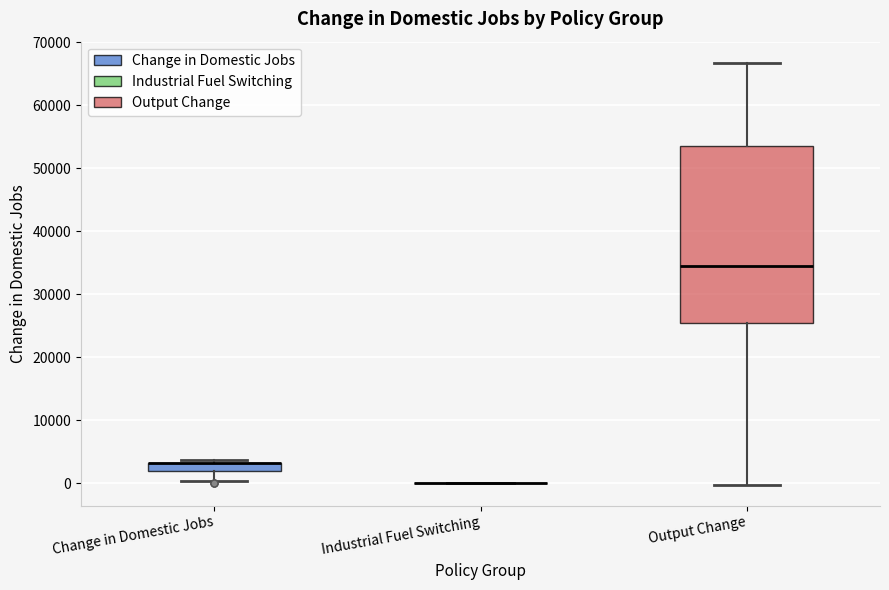

Which box is the tallest, from its lower edge to its upper edge?

Output Change